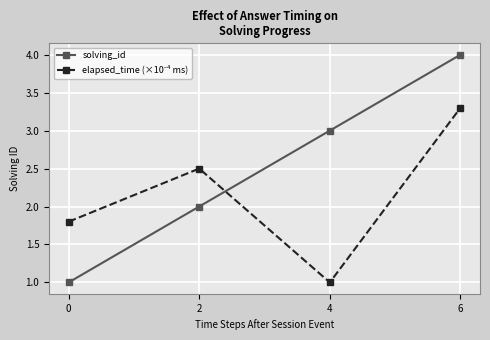

Which series has the widest spread of values?

solving_id